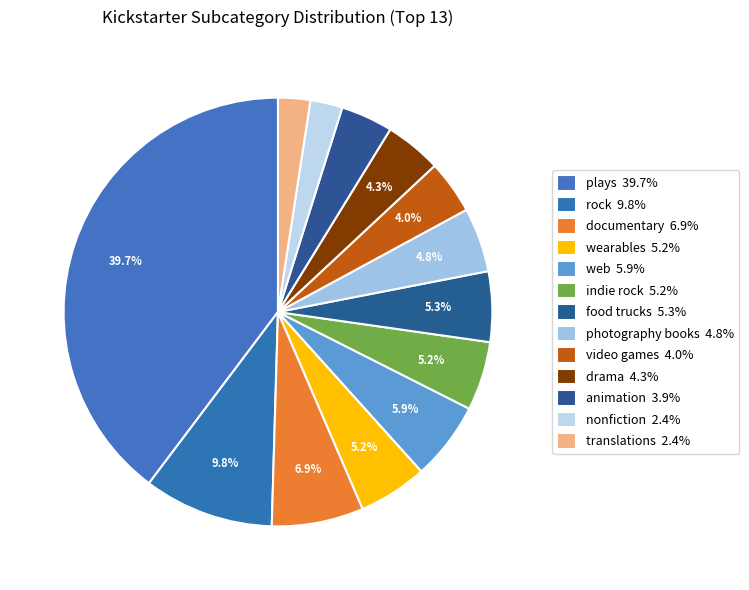

To the nearest percent, what percentage of the pie is rock?

10%